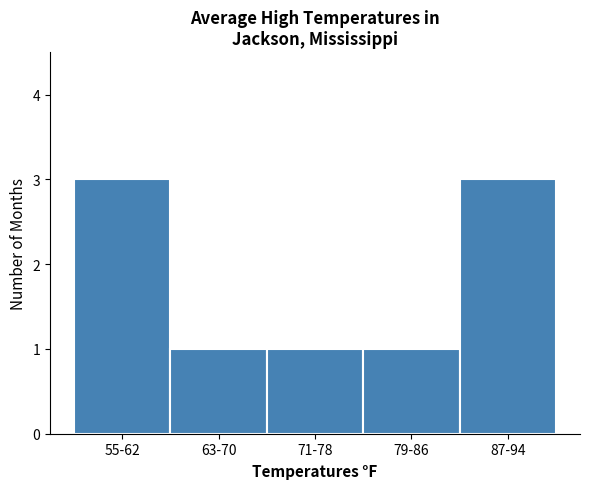

Reading left to right, extract all data points from this chart.

3	1	1	1	3